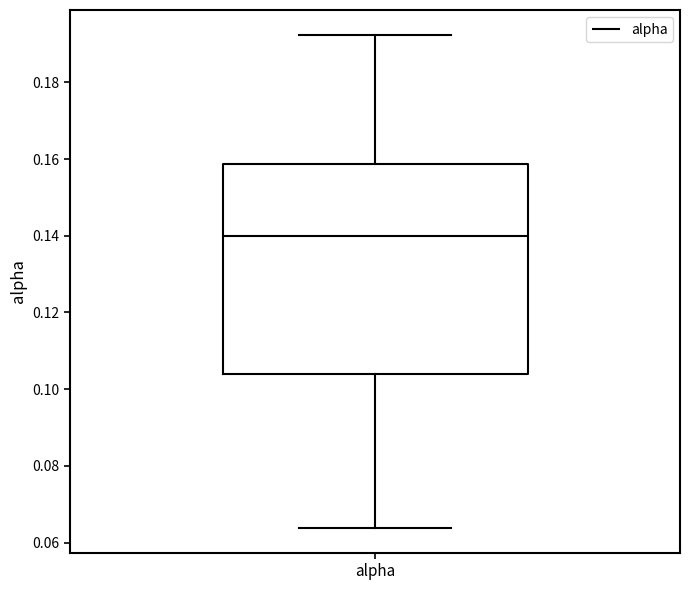

Read this box plot against the y-axis: the position of the median line, the range covered by the box, and the ends of both whiskers. The values are not printed on the chart, so give them approximately, as read against the axis.

median 0.140, box 0.104 to 0.158, whiskers 0.064 to 0.192